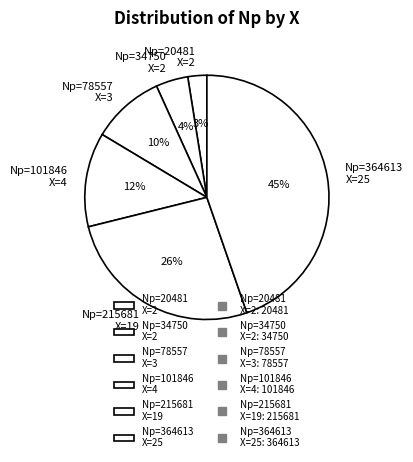

What is the largest slice in the pie chart?

Np=364613 X=25